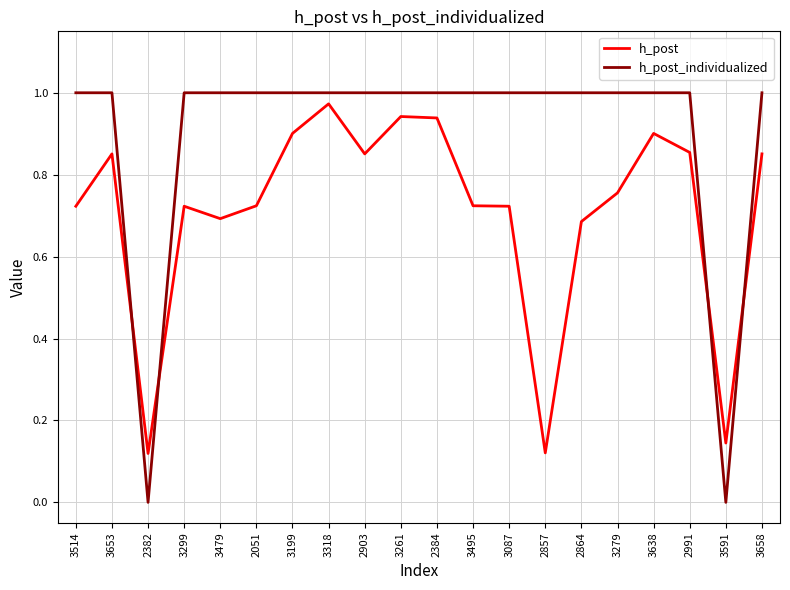

What is the total value across all series at 2857?

1.1